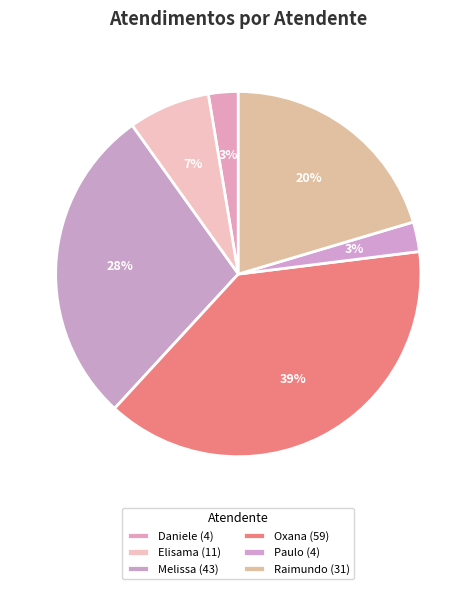

How many segments does this pie chart have?

6